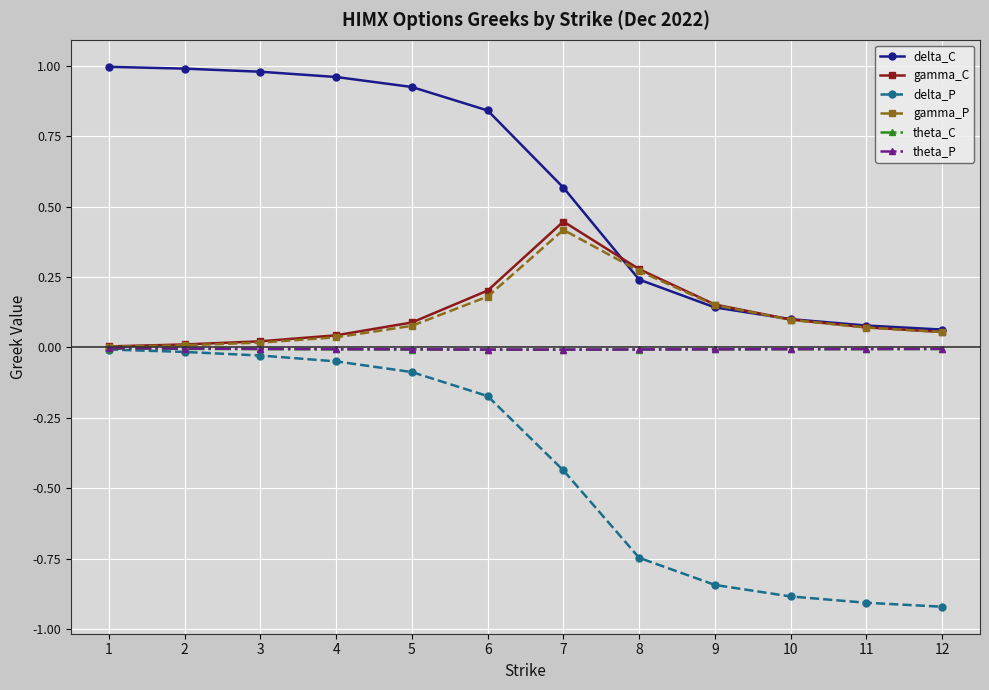

Which series changed the most between 6 and 12?

delta_C